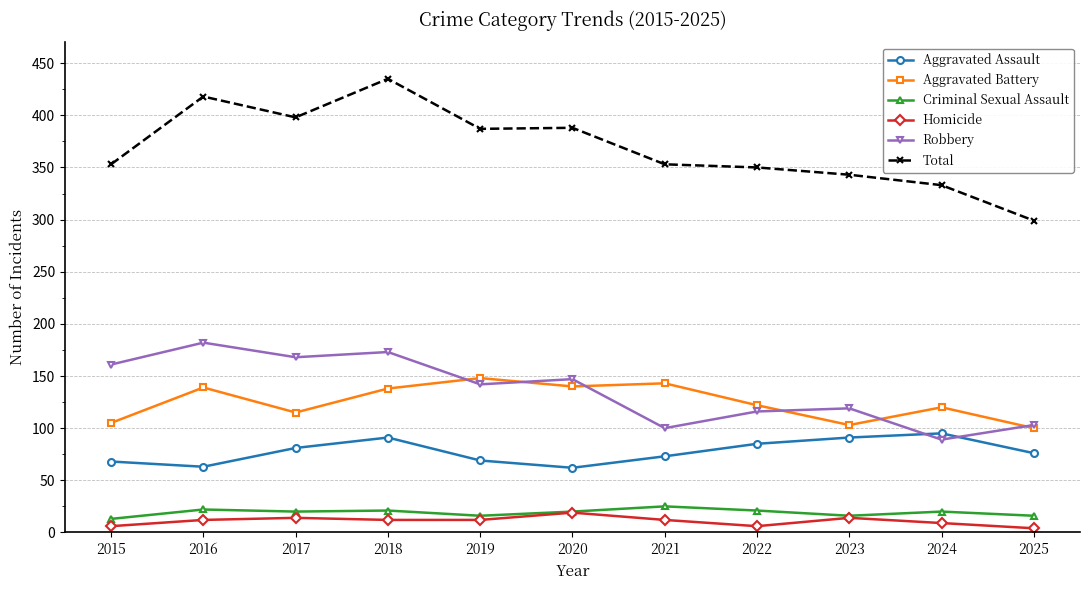

True or false: Homicide and Aggravated Battery cross at least once.

False